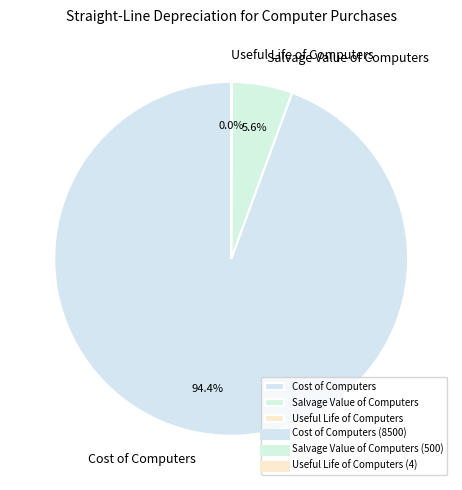

Which slice is the largest?

Cost of Computers